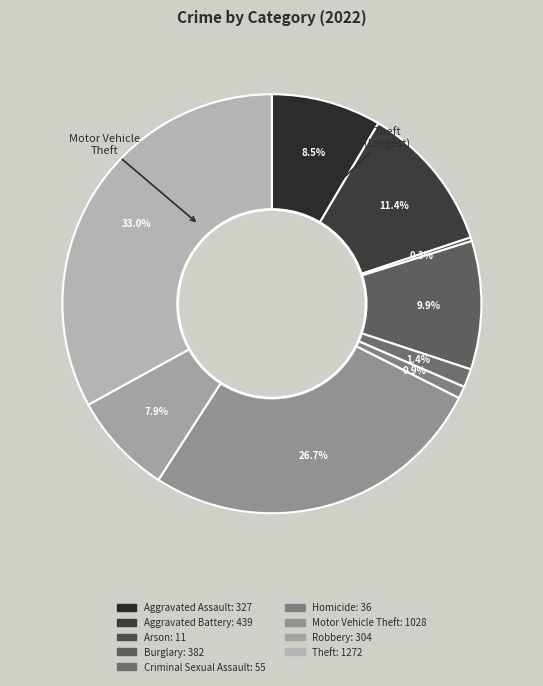

Is it true that Motor Vehicle Theft is 39% of the pie?

False